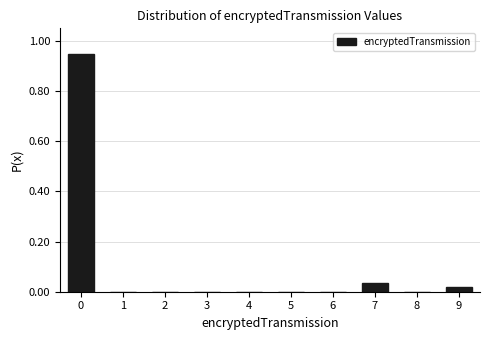

The chart shows a value of 0.0 at 9. True or false?

True